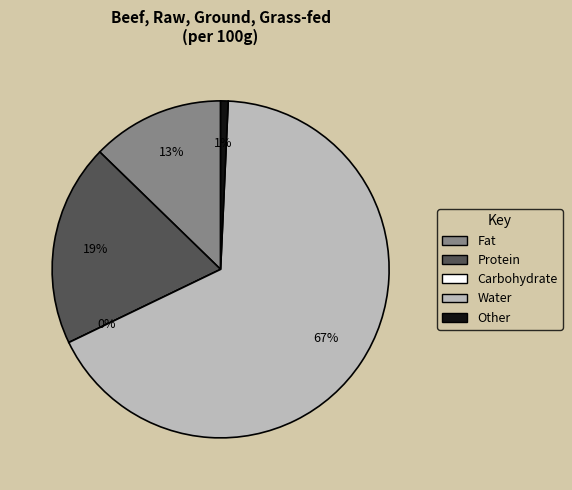

Does any single category account for the majority?

Yes